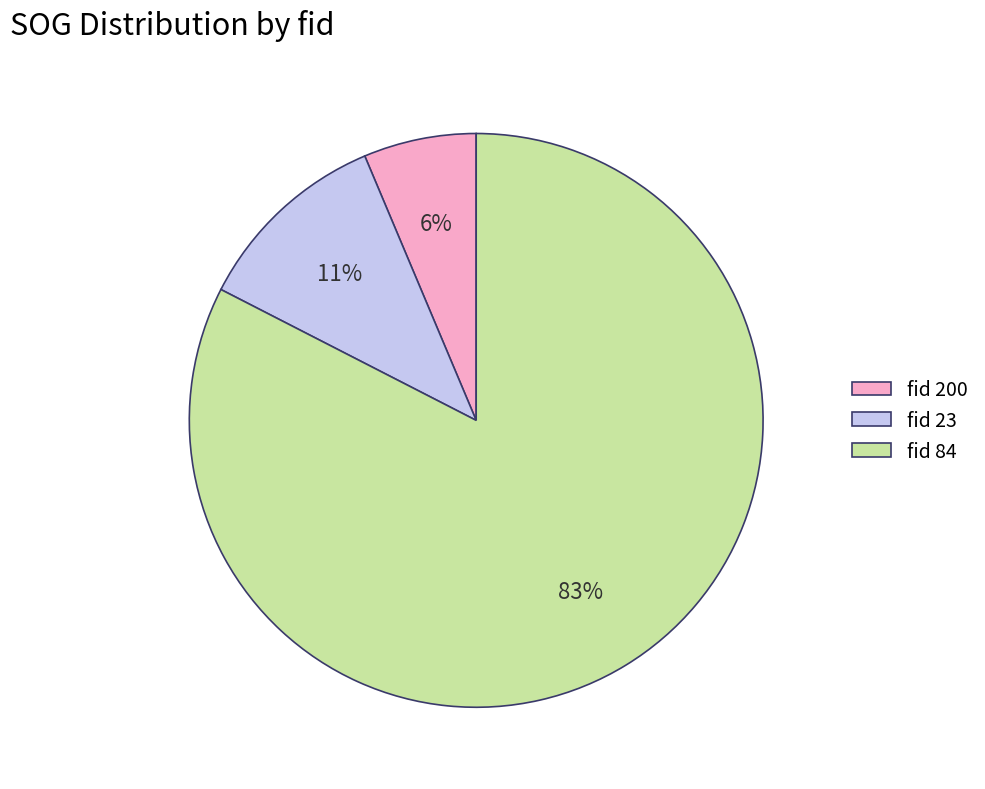

Between fid 23 and fid 200, which is larger?

fid 23